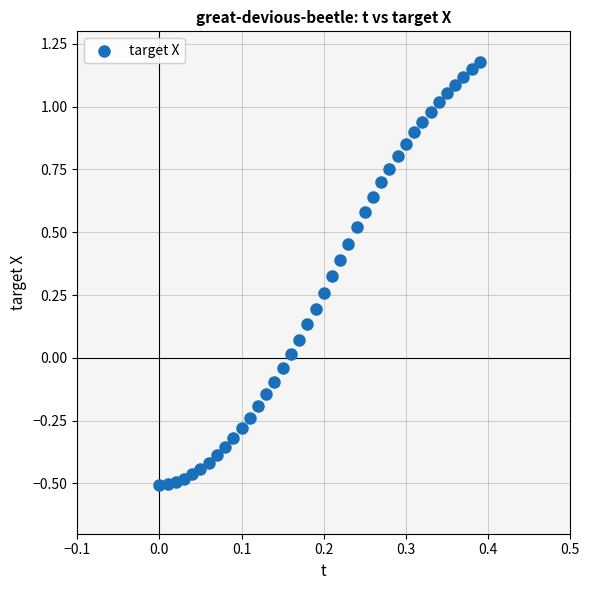

What is the range of X values (max minus min)?

0.4